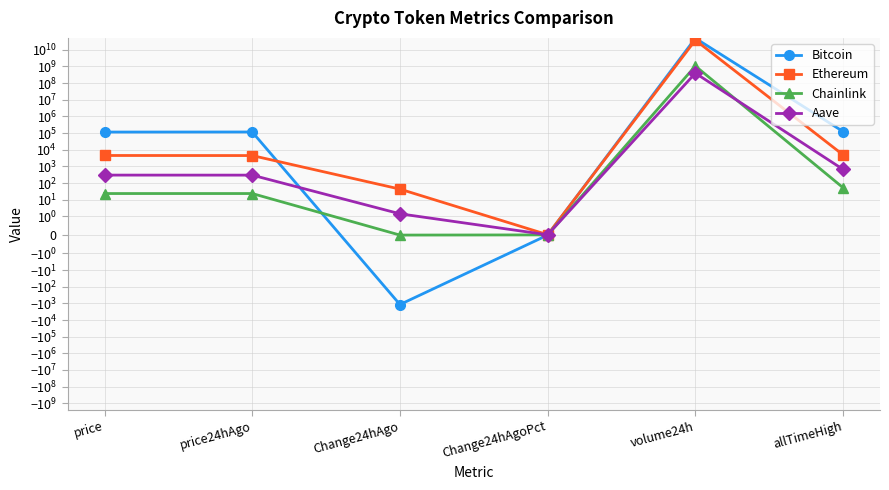

What is the minimum value shown in the chart?

-1174.0